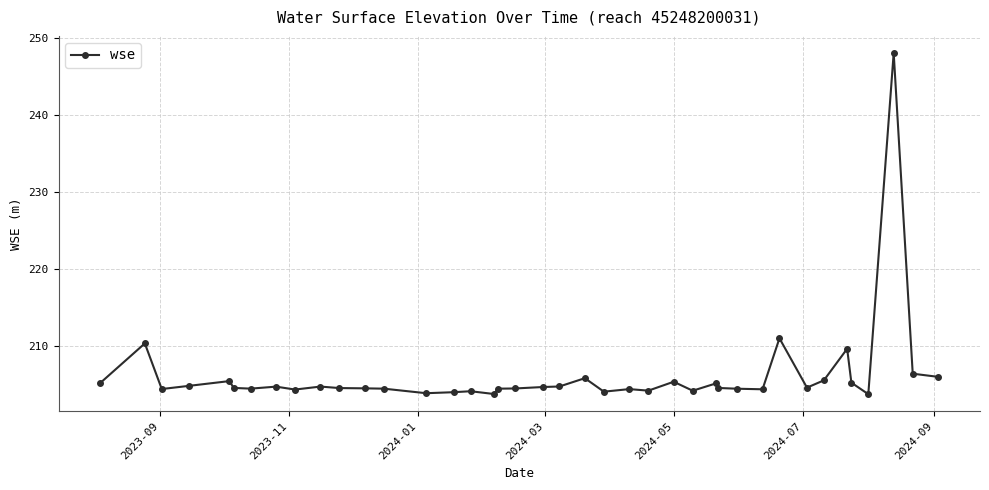

Does the chart display data point markers on the line(s)?

Yes